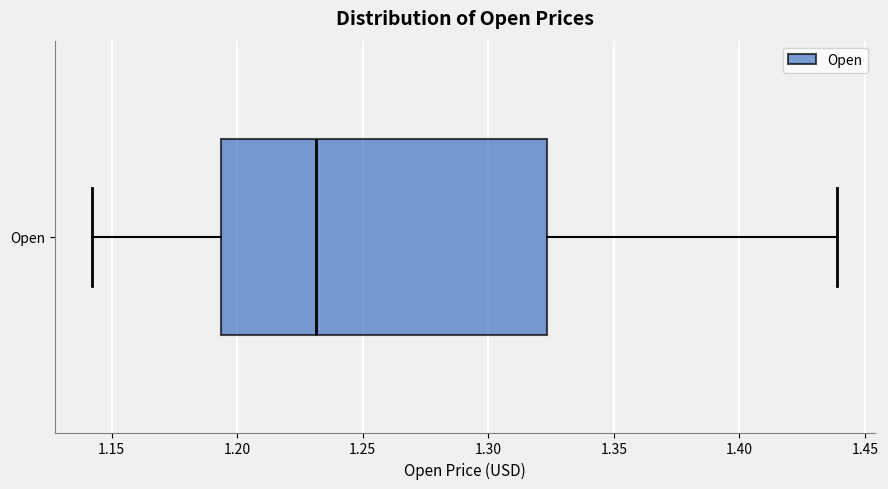

Read this box plot against the x-axis: the position of the median line, the range covered by the box, and the ends of both whiskers. The values are not printed on the chart, so give them approximately, as read against the axis.

median 1.230, box 1.195 to 1.325, whiskers 1.140 to 1.440